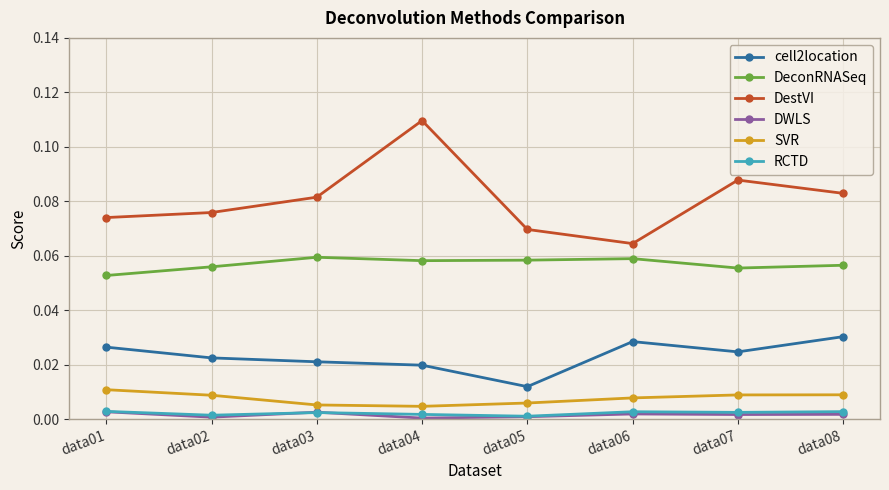

What are all the series names shown in the legend?

cell2location, DeconRNASeq, DestVI, DWLS, SVR, RCTD